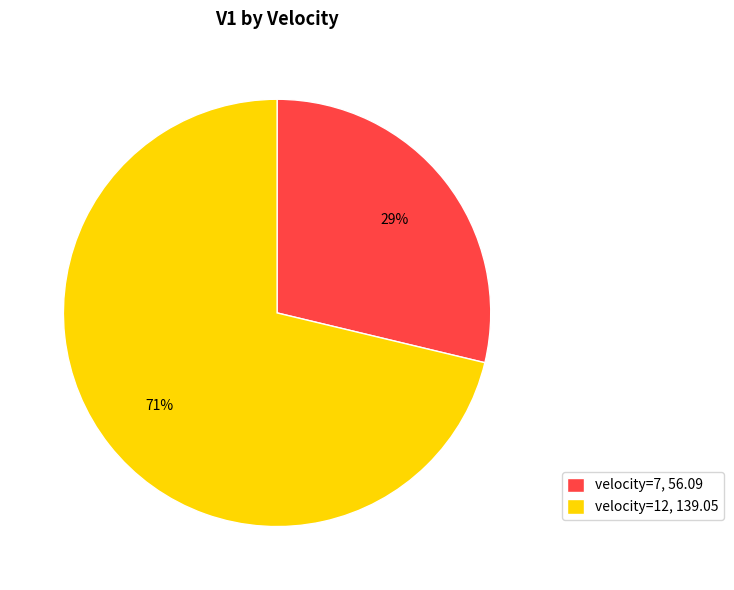

Combined, do velocity=7, 56.09 and velocity=12, 139.05 account for over 50%?

Yes